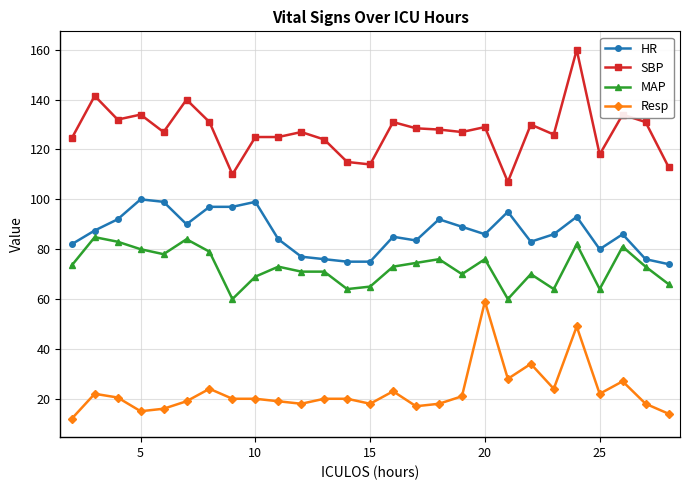

What is the difference between the second highest and minimum values in the HR series?

25.0